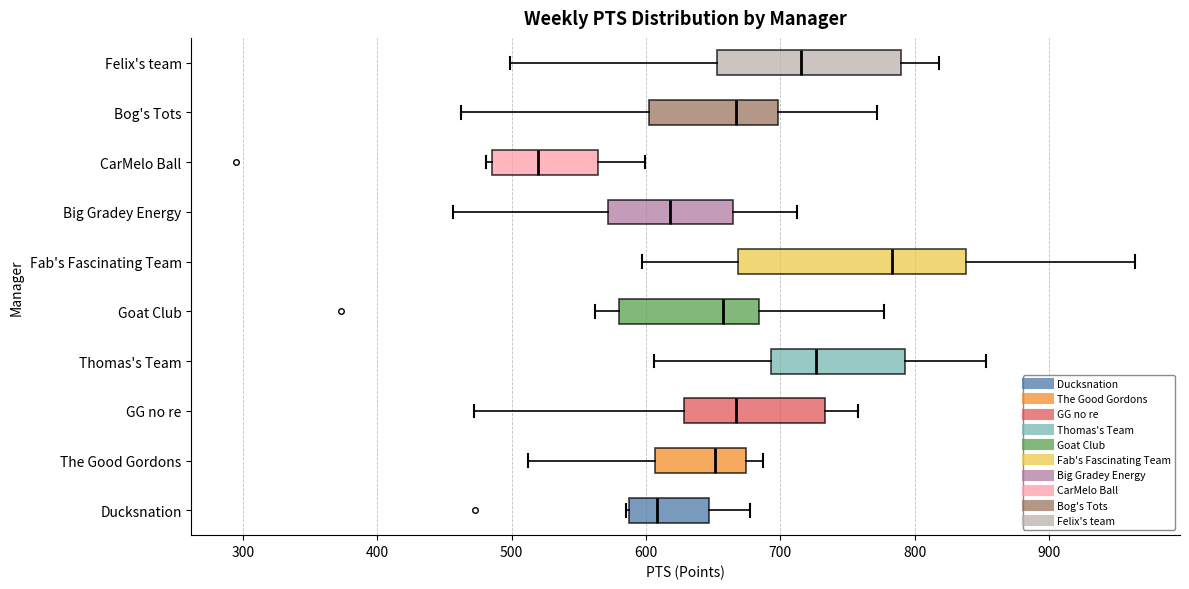

Comparing the boxes themselves (not the whiskers), which one is the widest?

Fab's Fascinating Team